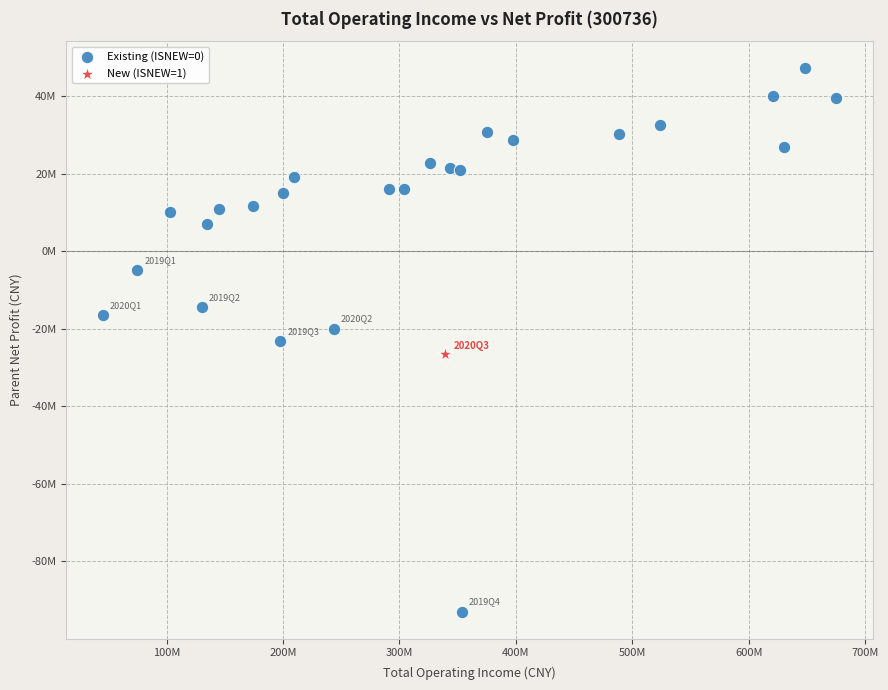

What are all the series names shown in the legend?

Existing (ISNEW=0), New (ISNEW=1)